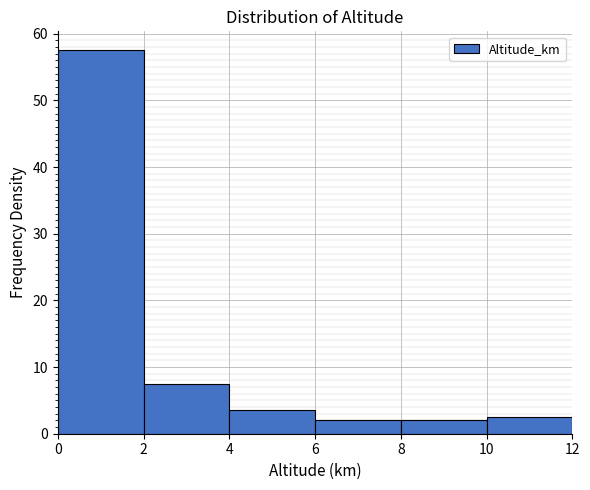

Reading left to right, transcribe this chart: for each bar, give the range it covers on the x-axis and its height. The values are not printed on the chart, so give them approximately, as read against the axis.

0 to 2: 58
2 to 4: 8
4 to 6: 4
6 to 8: 2
8 to 10: 2
10 to 12: 3